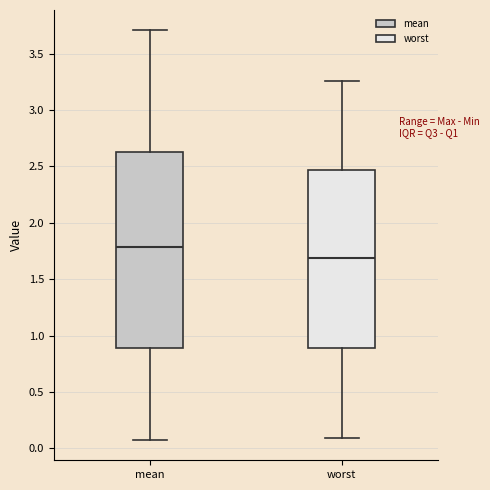

Which box has the lowest median line?

worst